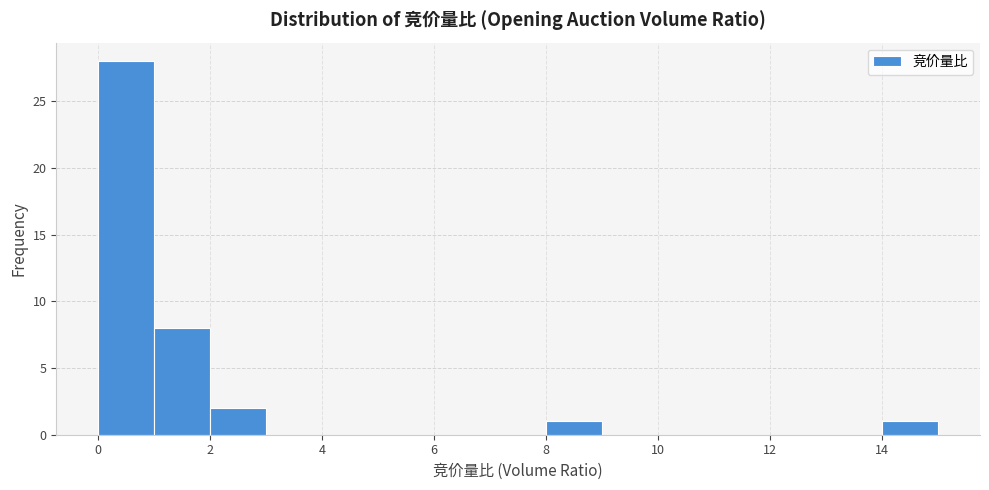

Which range on the x-axis has the tallest bar?

0 to 1